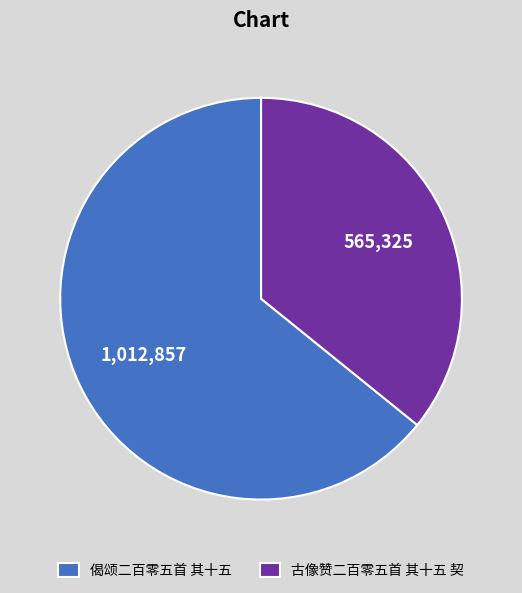

Which category has the biggest portion of the pie?

偈颂二百零五首 其十五